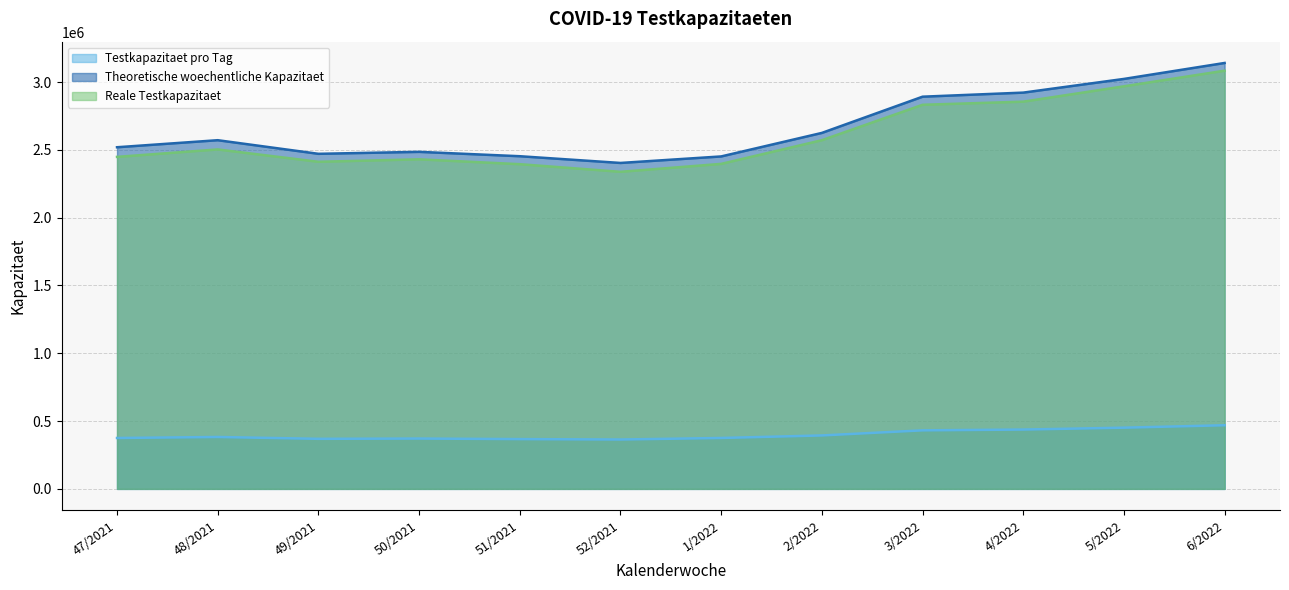

What is the value of the Reale Testkapazitaet point at the 11th from the left?

2968367